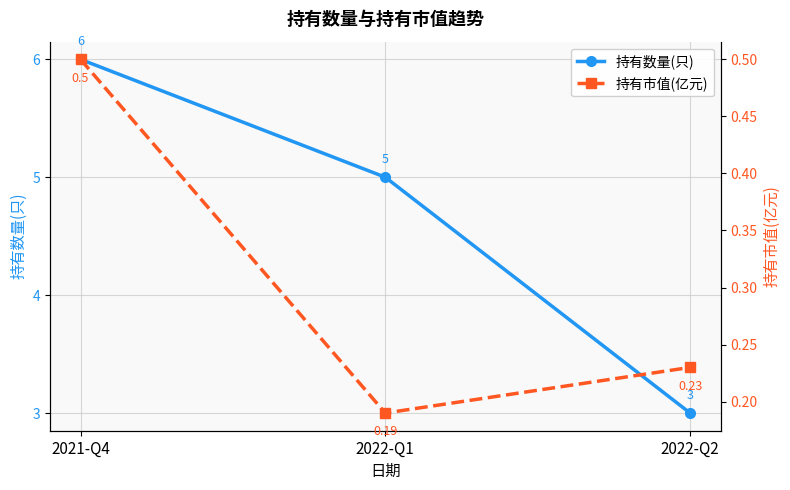

What is the difference between the highest and lowest values at 2022-Q1?

4.8